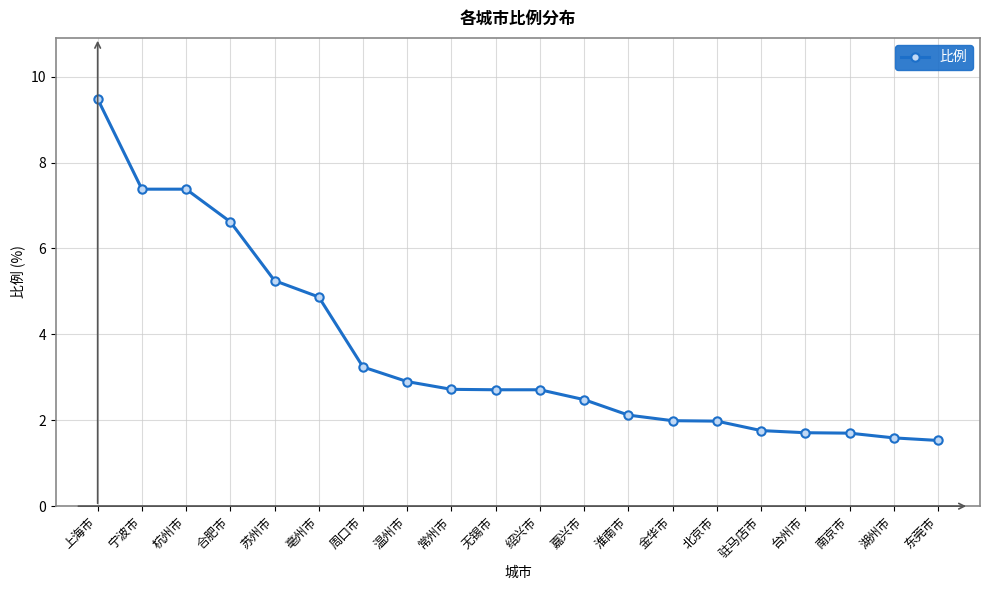

What is the change in value from 杭州市 to 常州市?

-4.7